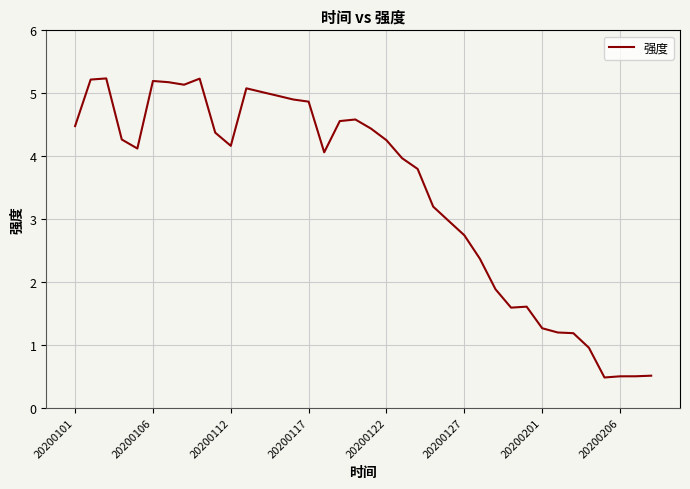

What is the average value?

3.4